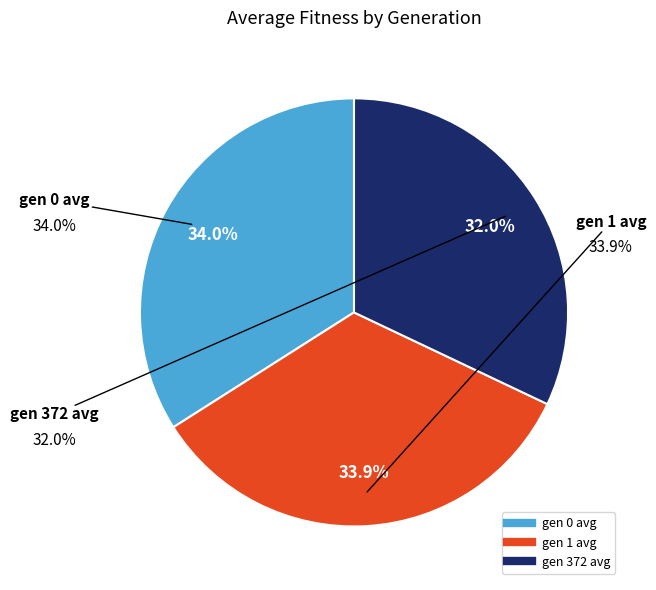

Is there a majority slice in this chart?

No